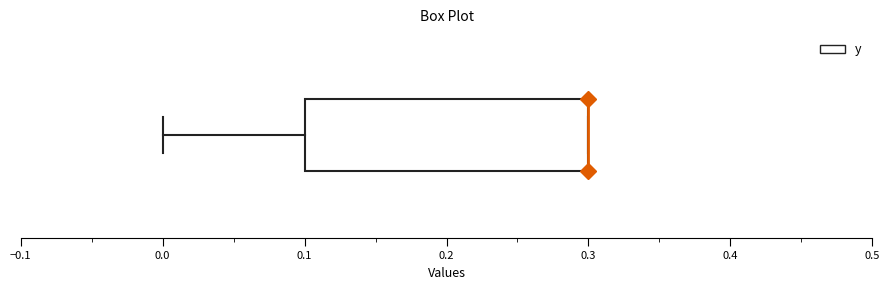

Transcribe this box plot: give where the median line is, the range the box spans, and where the two whiskers end, as read against the x-axis. The values are not printed on the chart, so give them approximately, as read against the axis.

median 0.3 (drawn on the box's right edge), box 0.1 to 0.3, whiskers 0.0 to 0.3